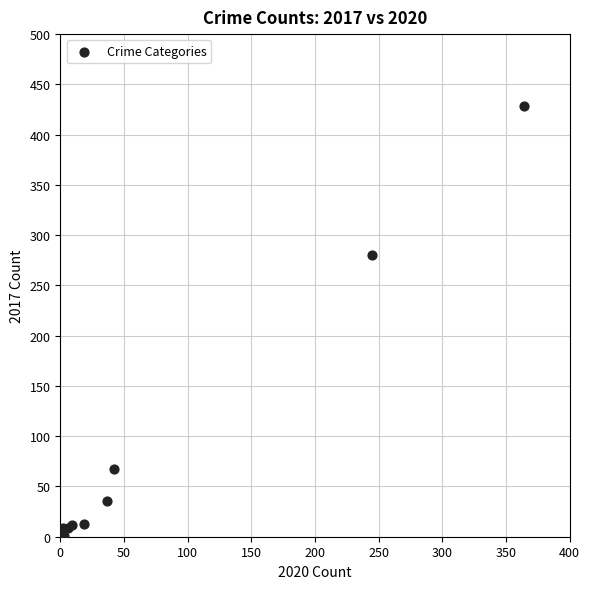

What Y value in the scatter plot is closest to 214?

280